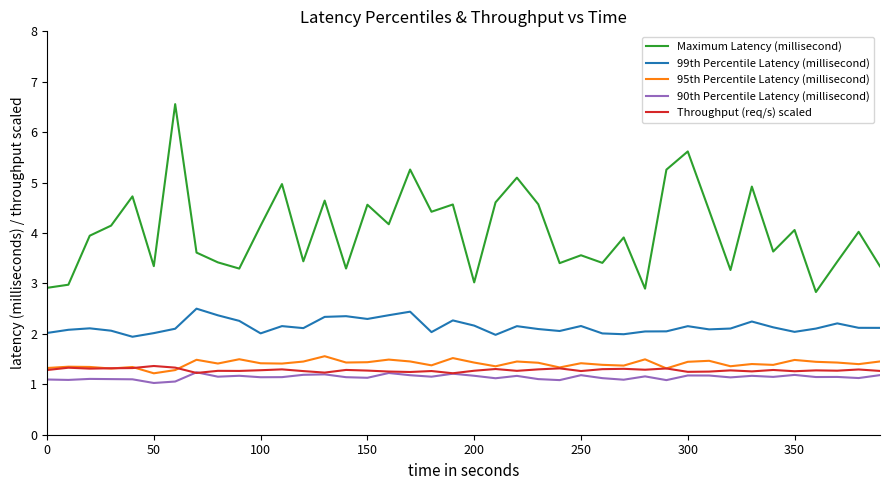

How many lines are shown in the chart?

5